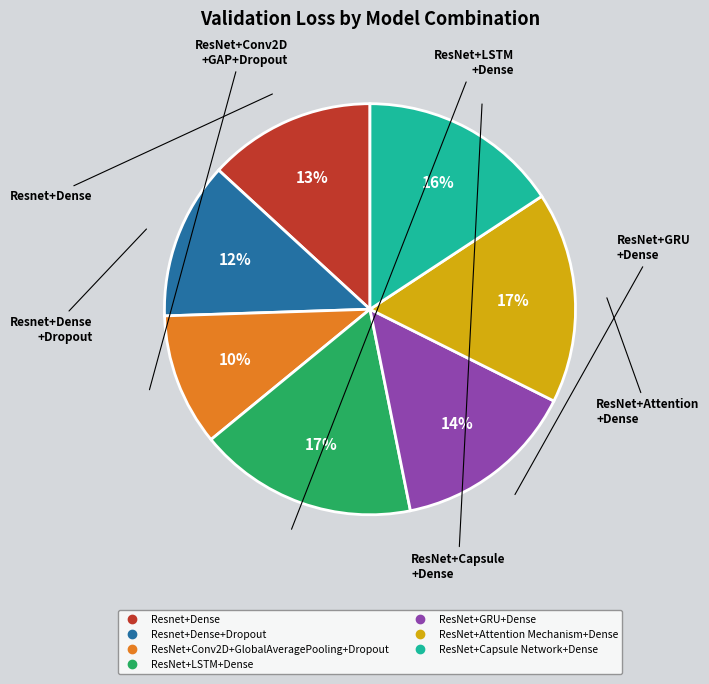

Is there a majority slice in this chart?

No